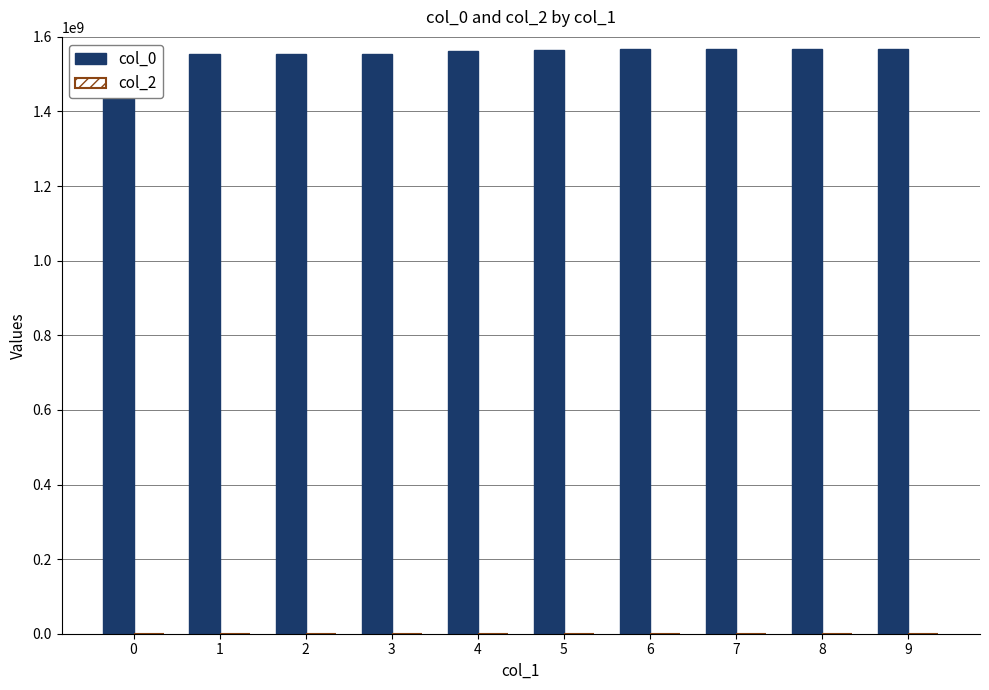

The value of col_0 at 0 is 2230125759. True or false?

False